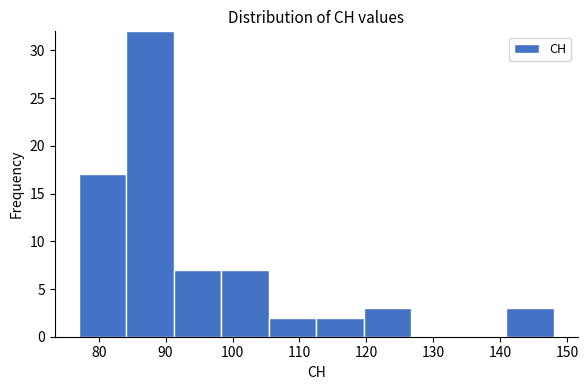

Reading left to right, transcribe this chart: for each bar, give the range it covers on the x-axis and its height. Neither the bar edges nor the heights are printed on the chart, so give them approximately, as read against the axes.

77.0 to 84.1: 17
84.1 to 91.2: 32
91.2 to 98.3: 7
98.3 to 105.4: 7
105.4 to 112.5: 2
112.5 to 119.6: 2
119.6 to 126.7: 3
126.7 to 133.8: 0
133.8 to 140.9: 0
140.9 to 148.0: 3